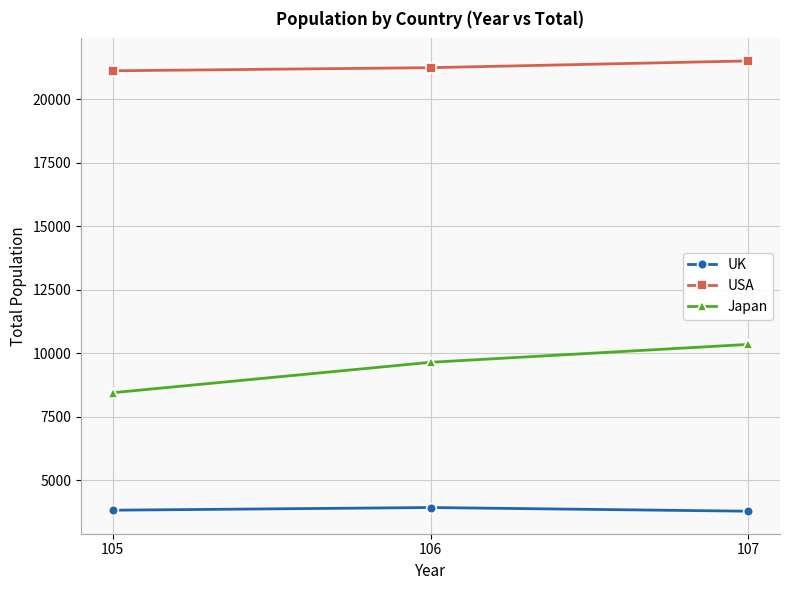

How many values in the Japan series are below 9642?

1